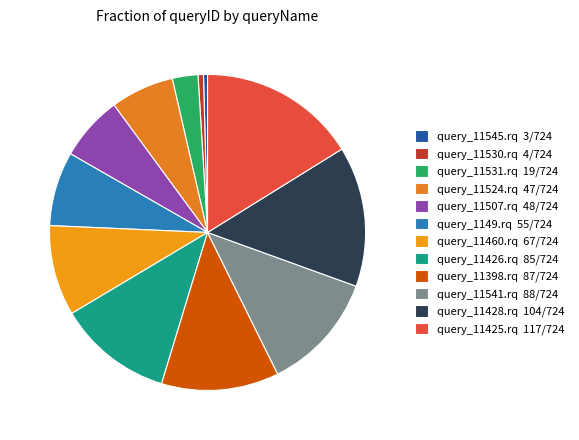

Count the number of slices in the pie.

12